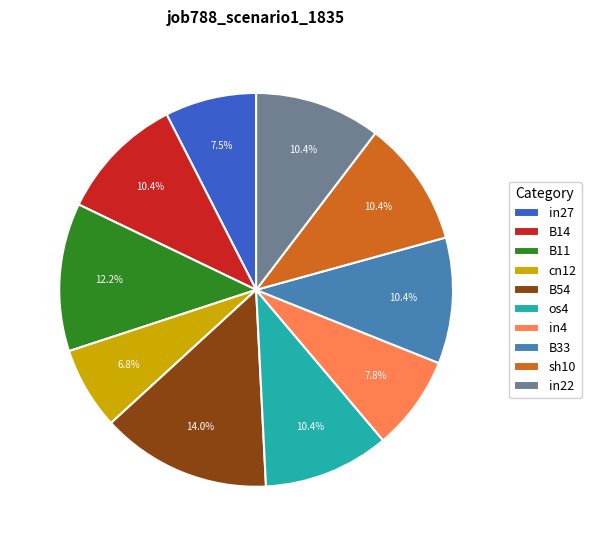

Does cn12 represent more than half of the total?

No